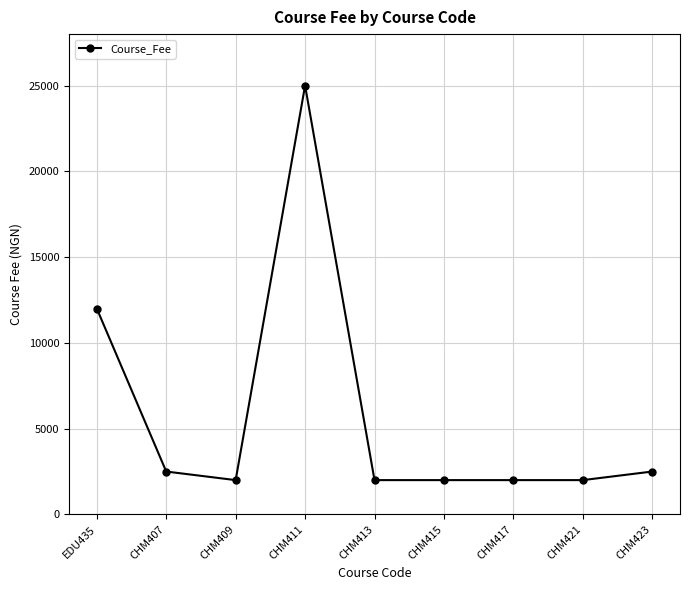

What is the greatest value displayed?

25000